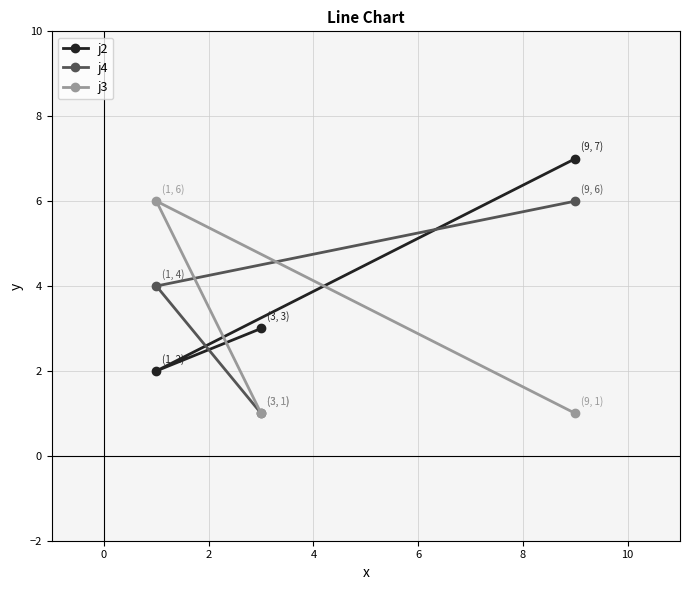

How many lines are shown in the chart?

3